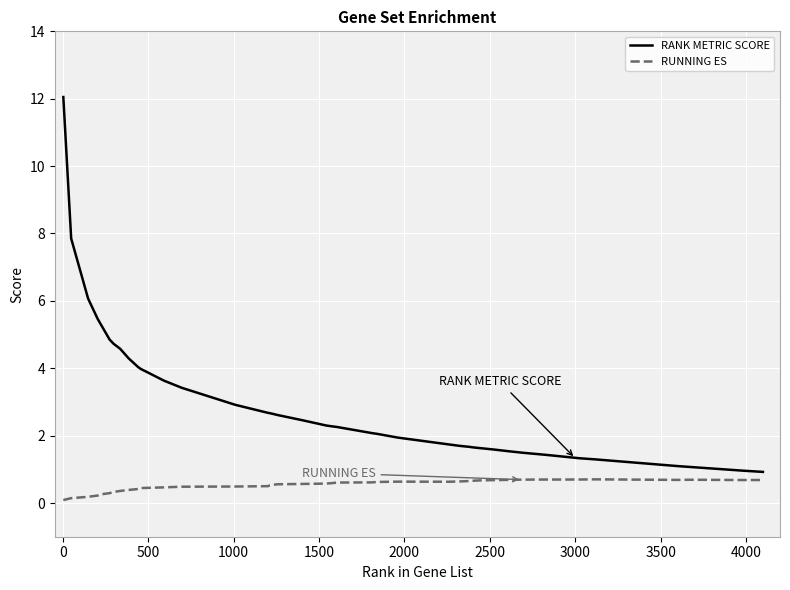

List the series in order of their overall mean, lowest first.

RUNNING ES, RANK METRIC SCORE